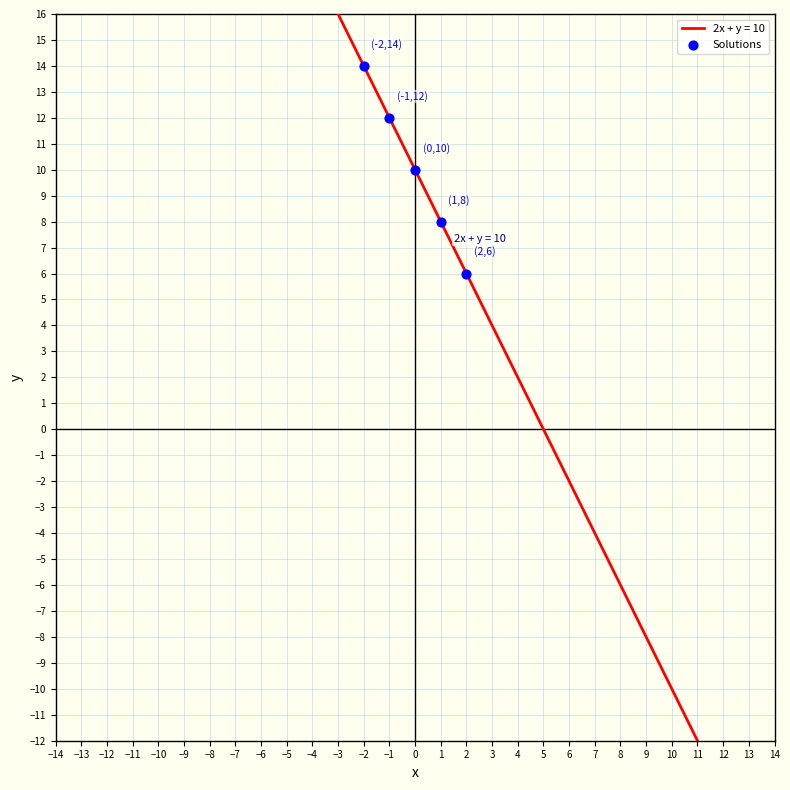

What is the range of X values (max minus min)?

4